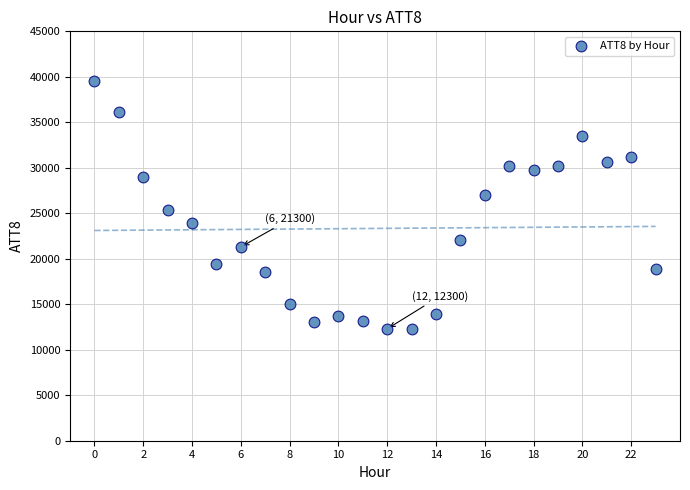

What Y value in the scatter plot is closest to 25900?

25400